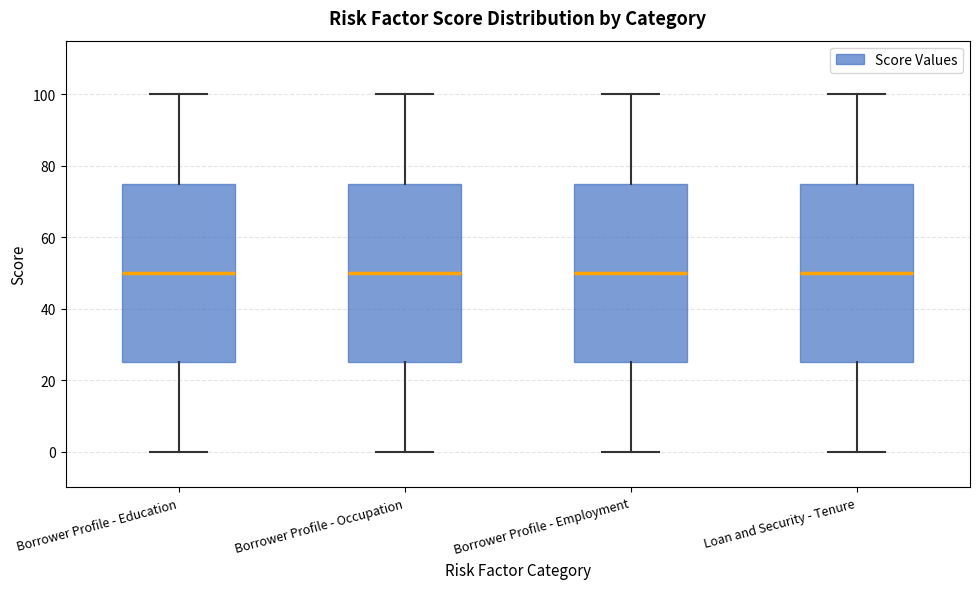

Where is the lower edge of the box for Borrower Profile - Employment on the y-axis? The values are not printed on the chart, so give them approximately, as read against the axis.

26